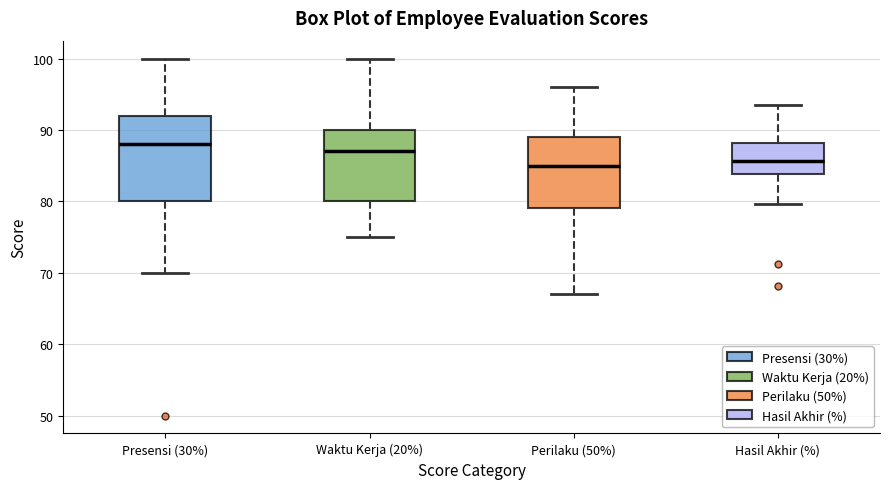

Where is the upper edge of the box for Hasil Akhir (%) on the y-axis? The values are not printed on the chart, so give them approximately, as read against the axis.

88